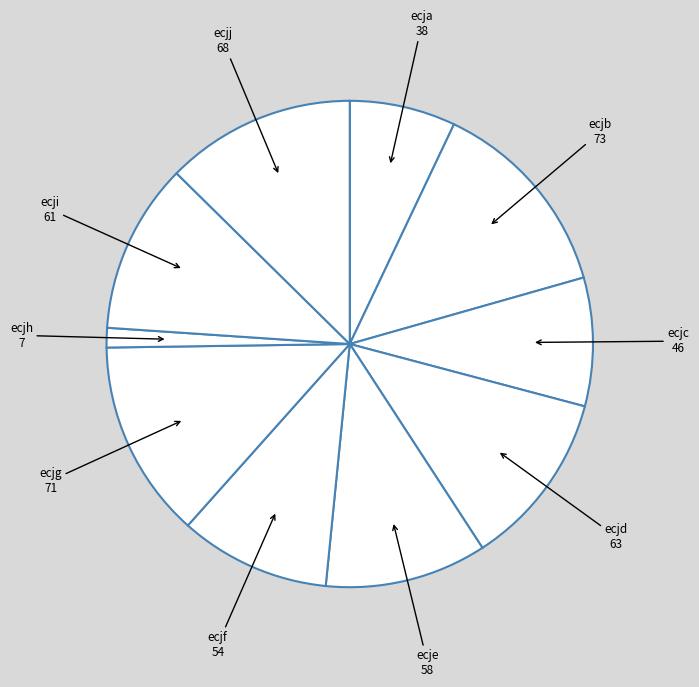

The ecji slice represents 11% of the pie. True or false?

True